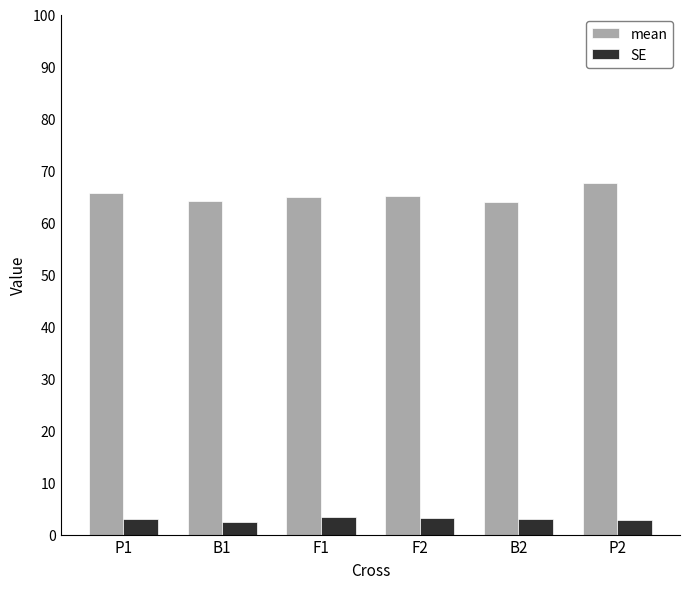

How many distinct data groups are displayed?

2